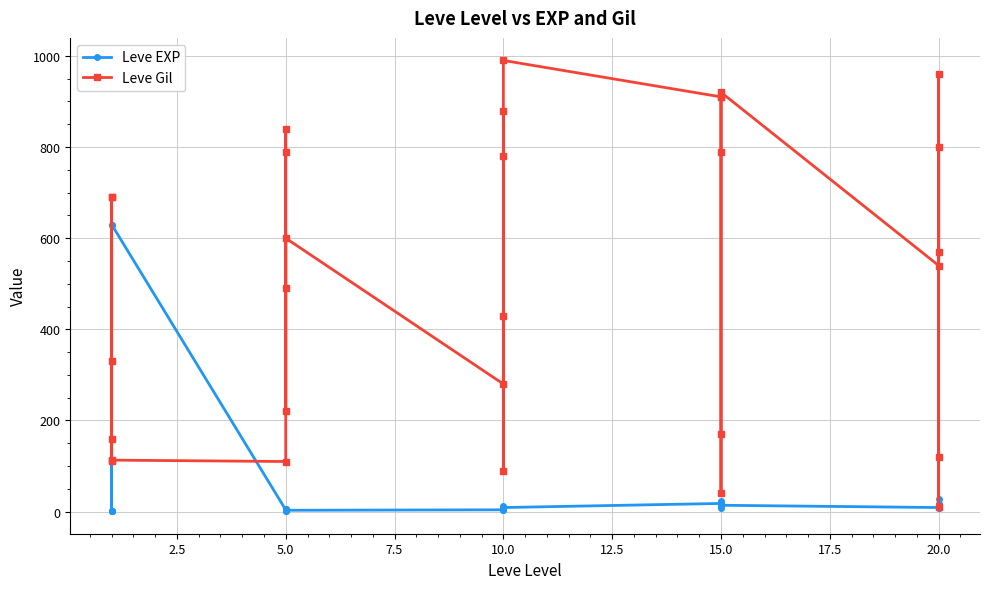

At how many categories does at least one series exceed 776?

11